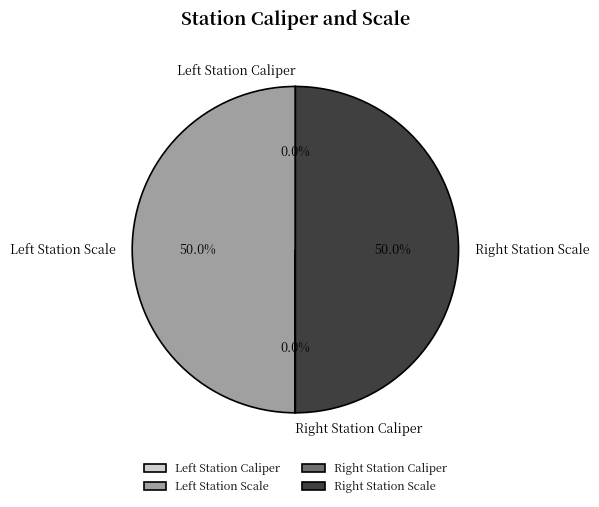

How many segments does this pie chart have?

4